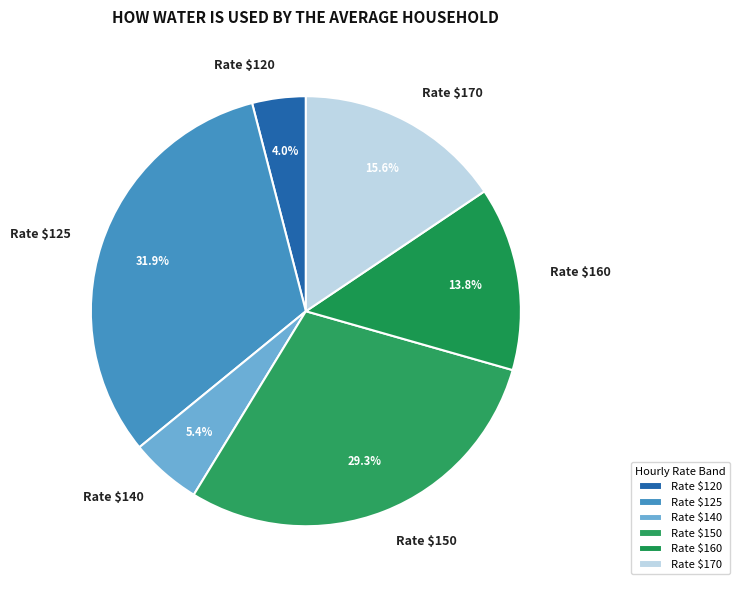

Does Rate $120 represent more than half of the total?

No